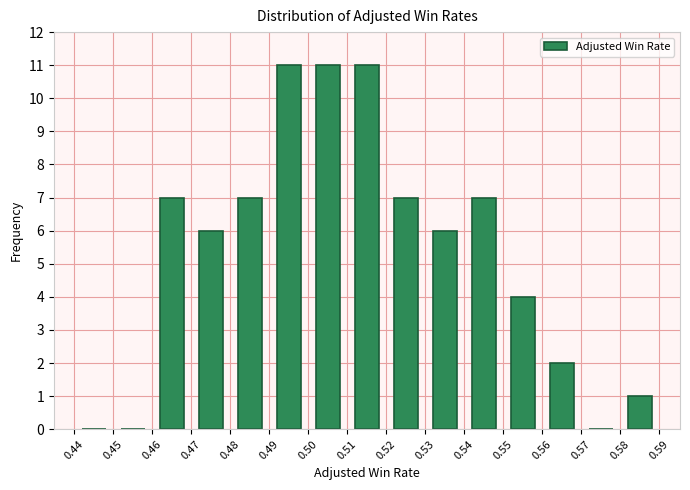

Reading left to right, list every bar in this chart as the range it spans on the x-axis followed by its height. The values are not printed on the chart, so give them approximately, as read against the axis.

0.44 to 0.45: 0
0.45 to 0.46: 0
0.46 to 0.47: 7
0.47 to 0.48: 6
0.48 to 0.49: 7
0.49 to 0.50: 11
0.50 to 0.51: 11
0.51 to 0.52: 11
0.52 to 0.53: 7
0.53 to 0.54: 6
0.54 to 0.55: 7
0.55 to 0.56: 4
0.56 to 0.57: 2
0.57 to 0.58: 0
0.58 to 0.59: 1